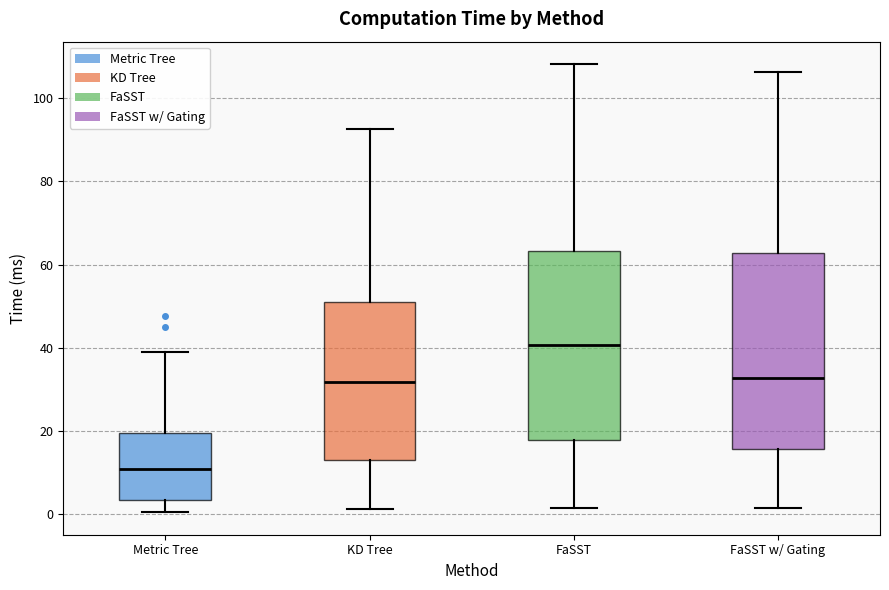

Which box's median line is the highest?

FaSST